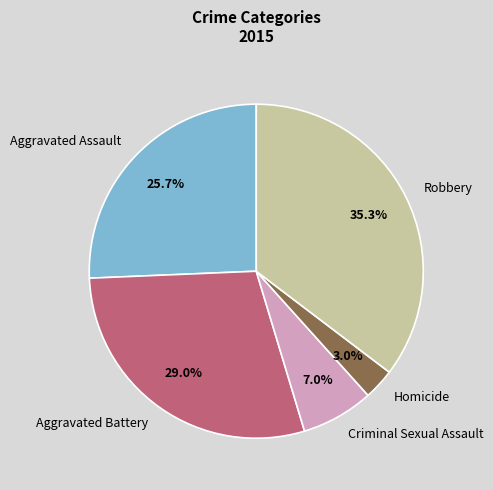

Is it true that Aggravated Assault is 13% of the pie?

False